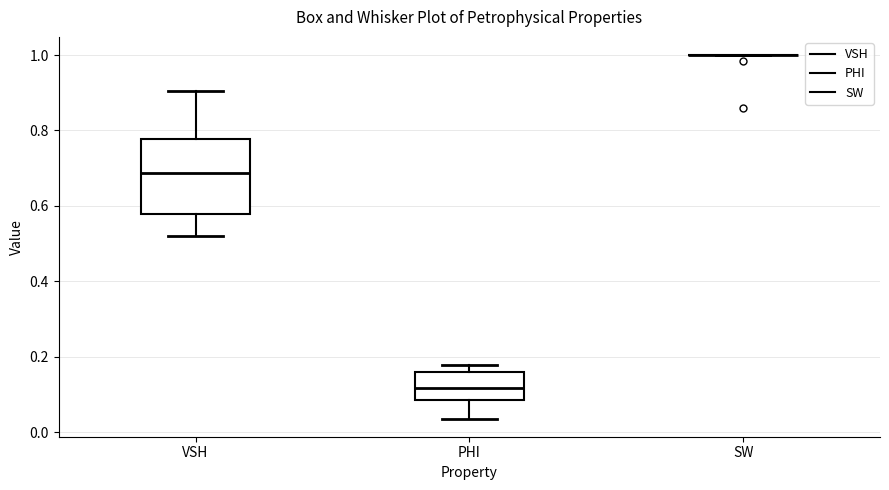

Reading left to right, transcribe this box plot: for each box, give where its median line is, the range the box spans, and where its two whiskers end, as read against the y-axis. The values are not printed on the chart, so give them approximately, as read against the axis.

VSH: median 0.68, box 0.58 to 0.78, whiskers 0.52 to 0.90
PHI: median 0.12, box 0.08 to 0.16, whiskers 0.04 to 0.18
SW: box collapsed to a line at 1.00, whiskers 1.00 to 1.00